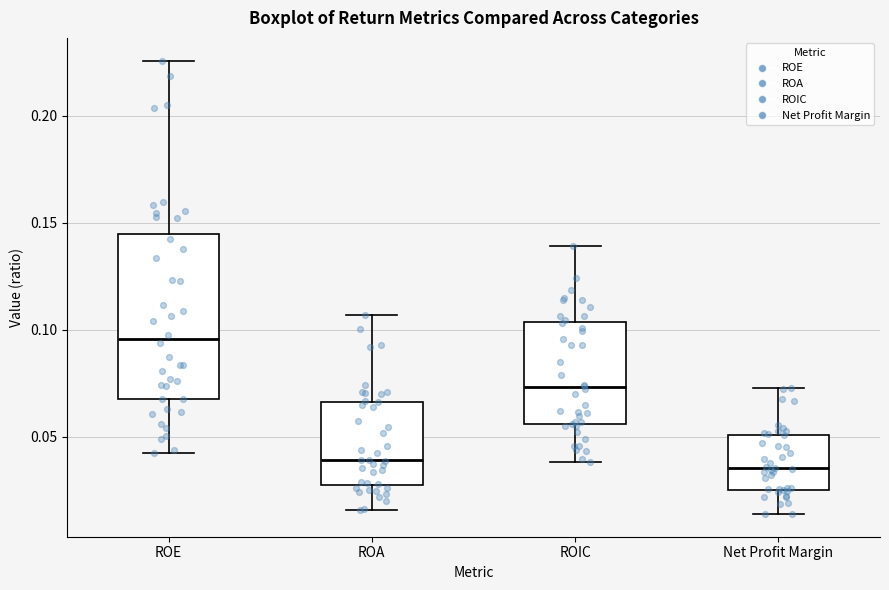

Where does the upper whisker of the box for ROA end on the y-axis? The values are not printed on the chart, so give them approximately, as read against the axis.

0.105